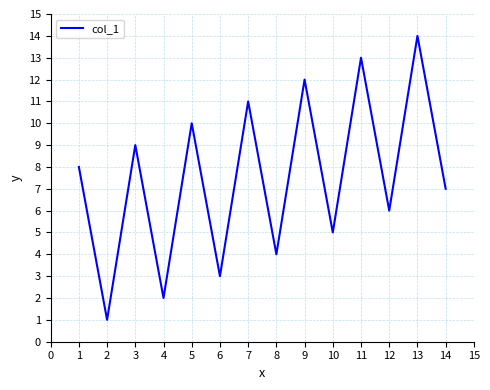

Rank the categories by value from highest to lowest.

13, 11, 9, 7, 5, 3, 1, 14, 12, 10, 8, 6, 4, 2